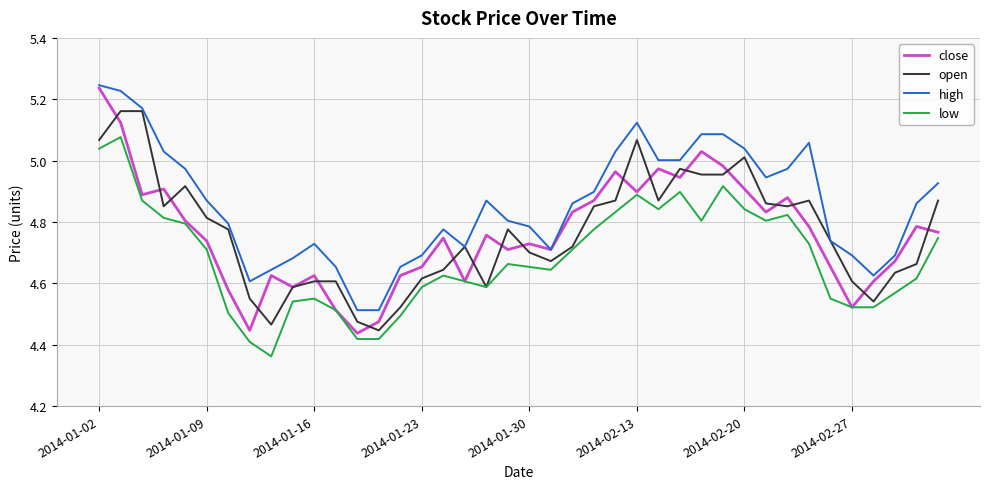

Which series has the widest spread of values?

close